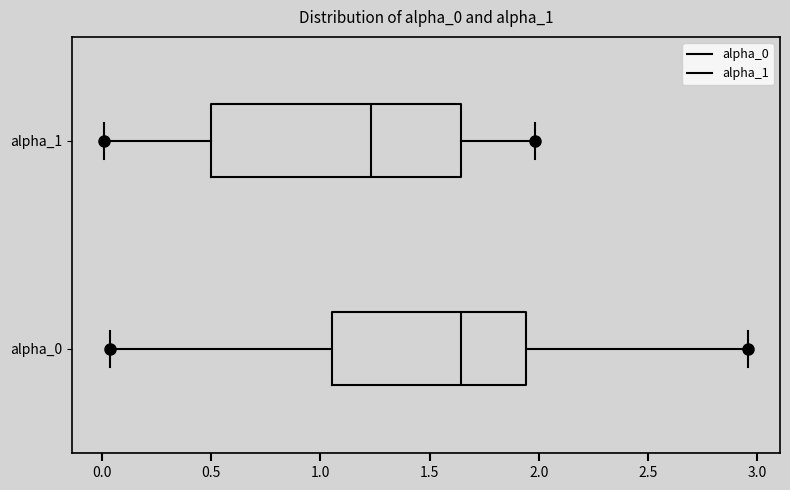

Where is the left edge of the box for alpha_0 on the x-axis? The values are not printed on the chart, so give them approximately, as read against the axis.

1.05